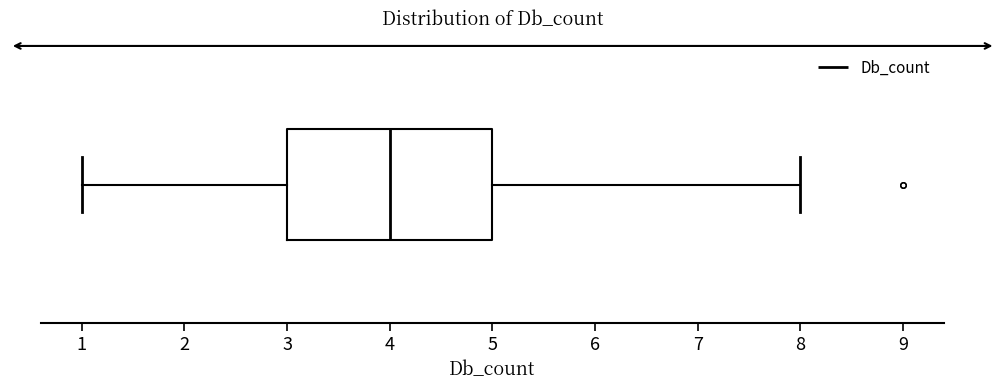

Read this box plot against the x-axis: the position of the median line, the range covered by the box, and the ends of both whiskers. The values are not printed on the chart, so give them approximately, as read against the axis.

median 4, box 3 to 5, whiskers 1 to 8